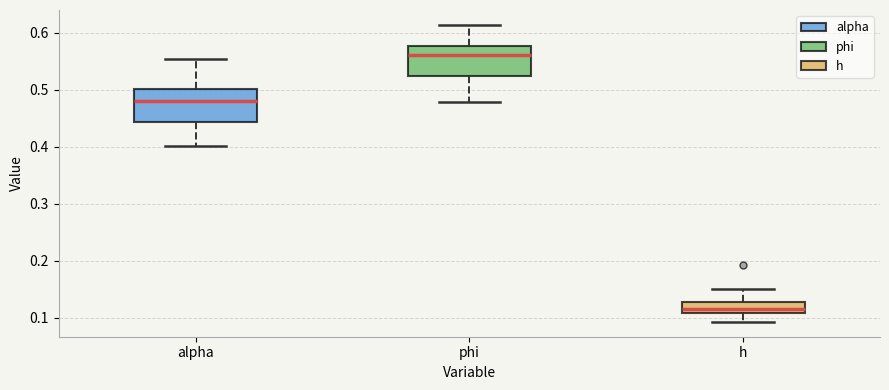

Which box's median line is the lowest?

h